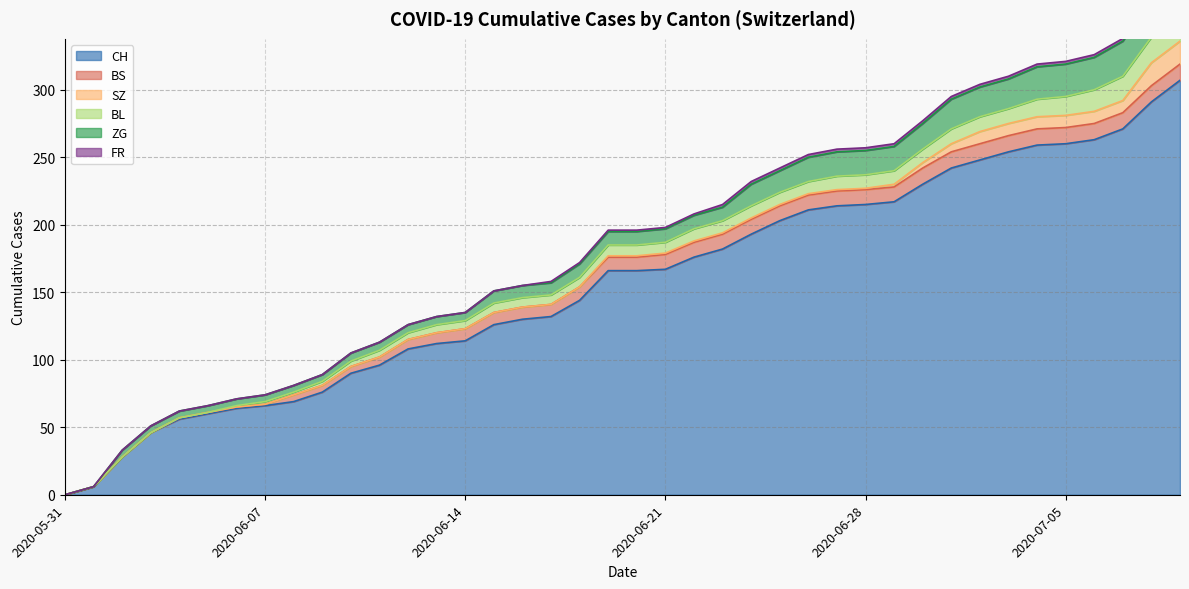

Which series has the largest range (max minus min)?

CH